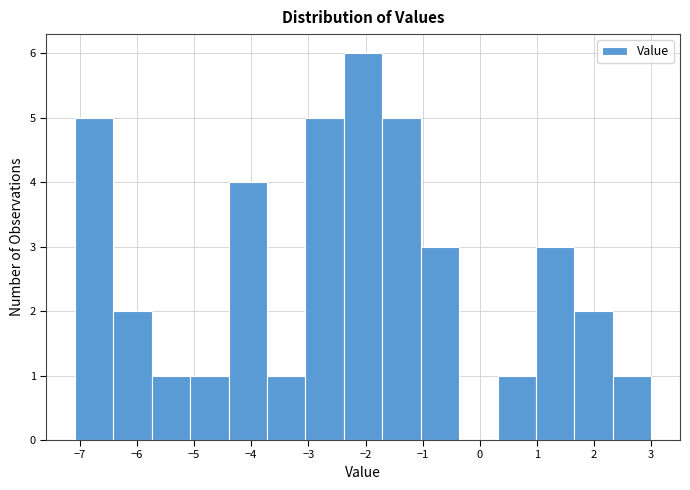

Which range on the x-axis has the tallest bar?

-2.4 to -1.7